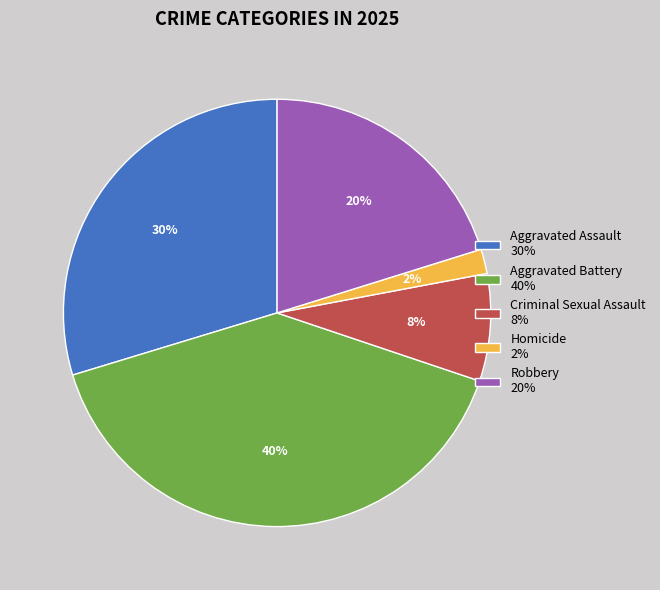

To the nearest percent, what is the average slice percentage?

20%